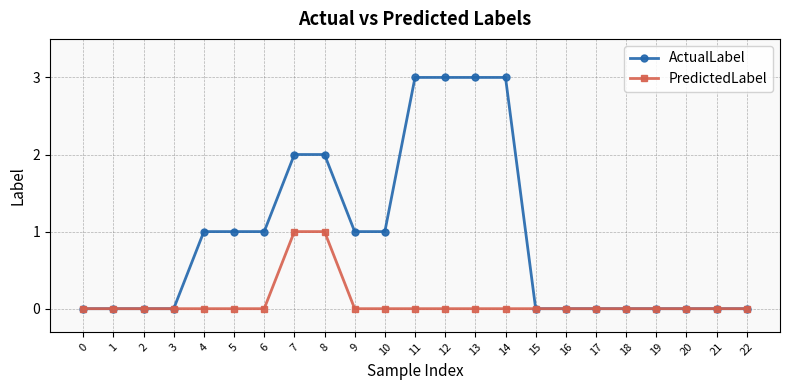

What is the total value across all series at 9?

1